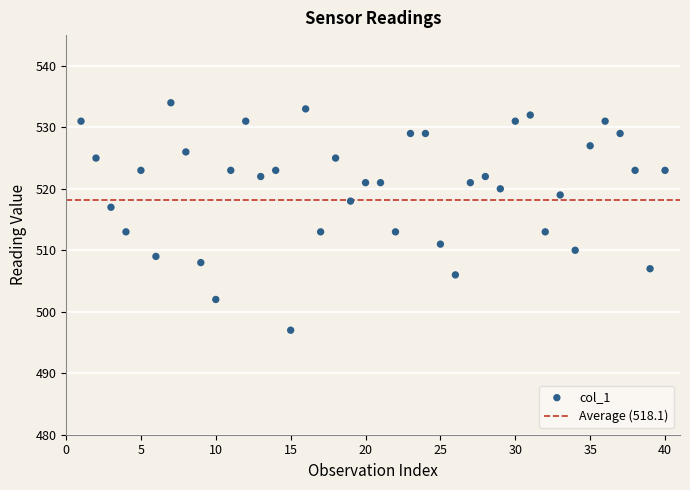

What is the range of X values (max minus min)?

39